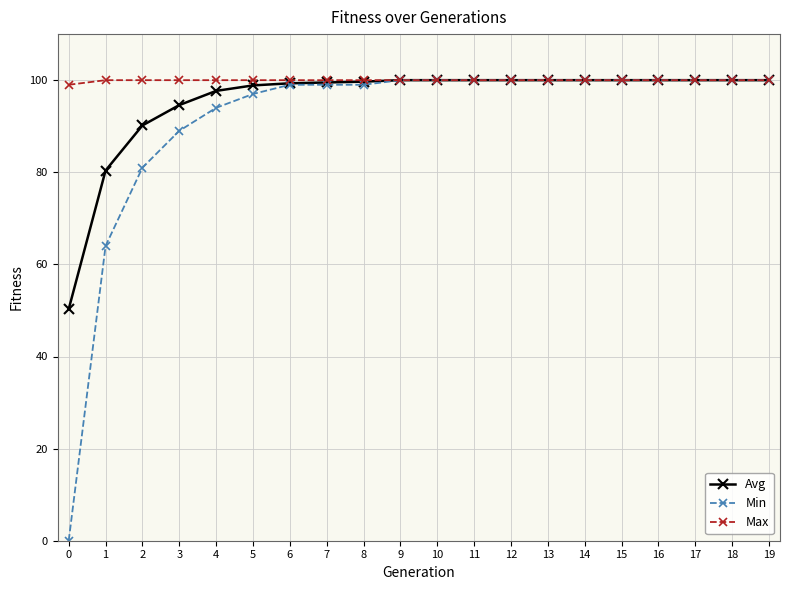

True or false: Avg has a value of 100.0 at 15.

True